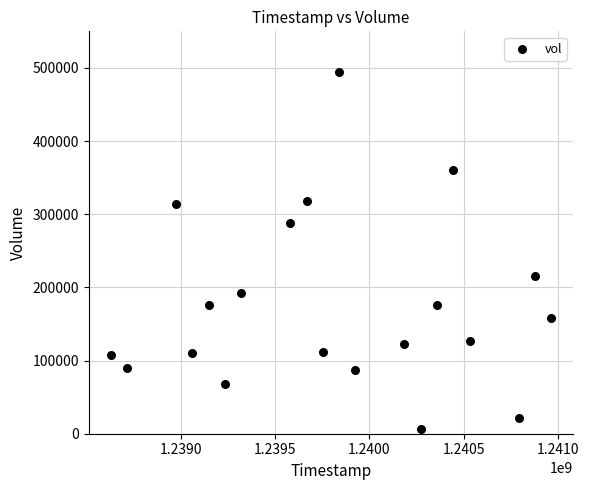

What is the range of Y values (max minus min)?

487001